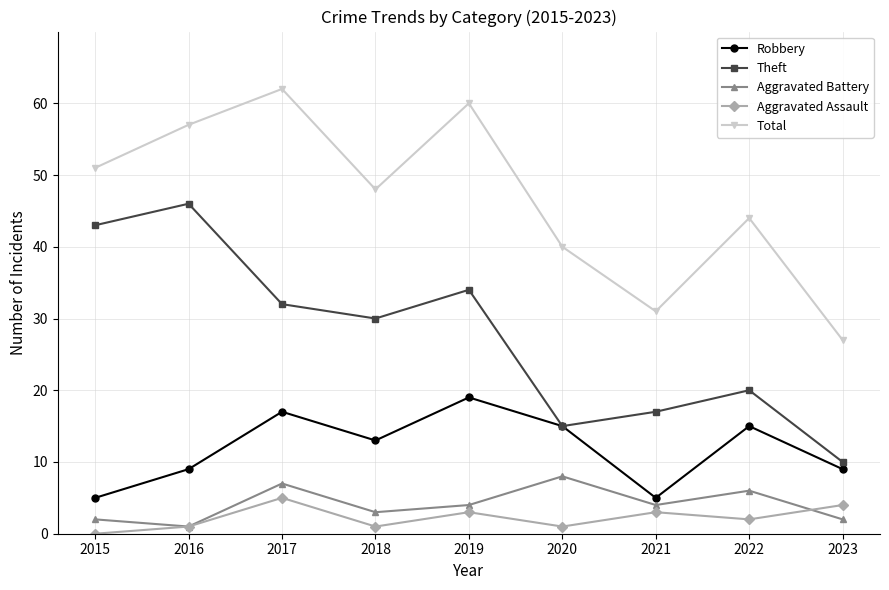

What is the difference between the highest and lowest values at 2023?

25